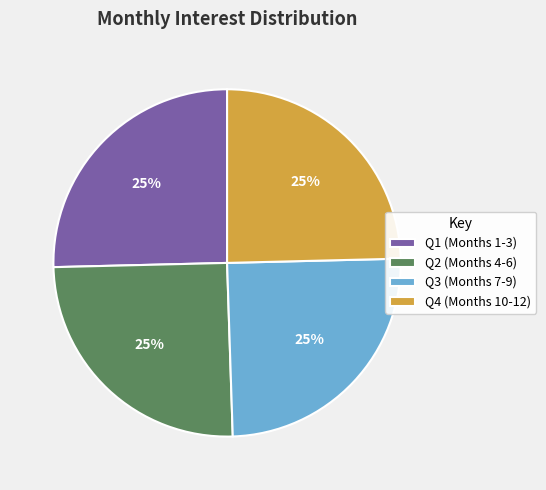

What percentage is the Q3 (Months 7-9) slice, to the nearest percent?

25%